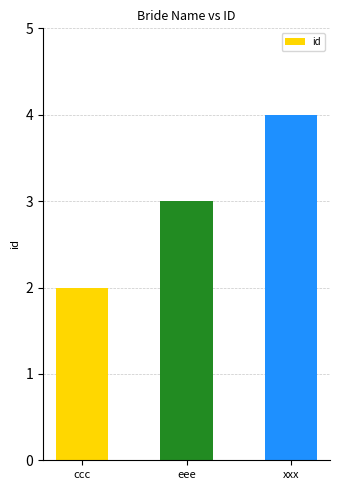

What is the value of the 1st bar from the left?

2